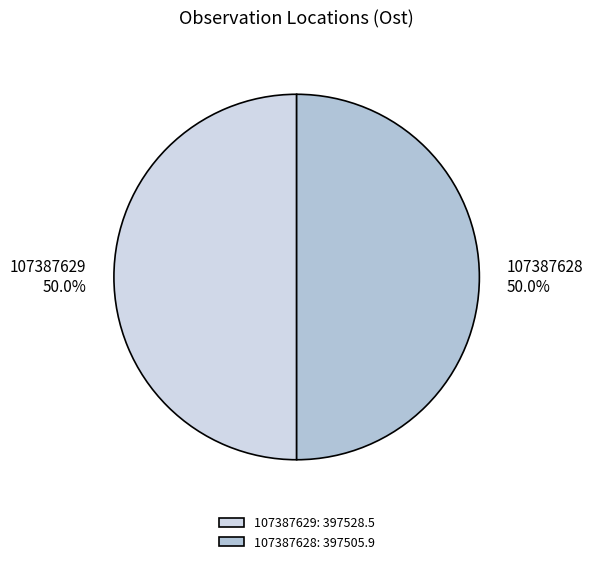

What percentage is the 107387628 slice, to the nearest percent?

50%